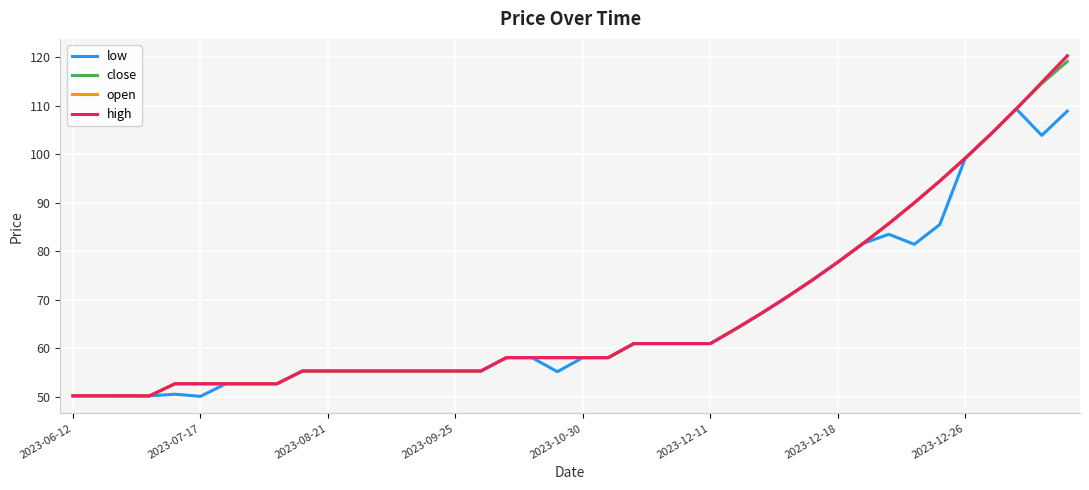

What is the highest value of the close series?

119.2